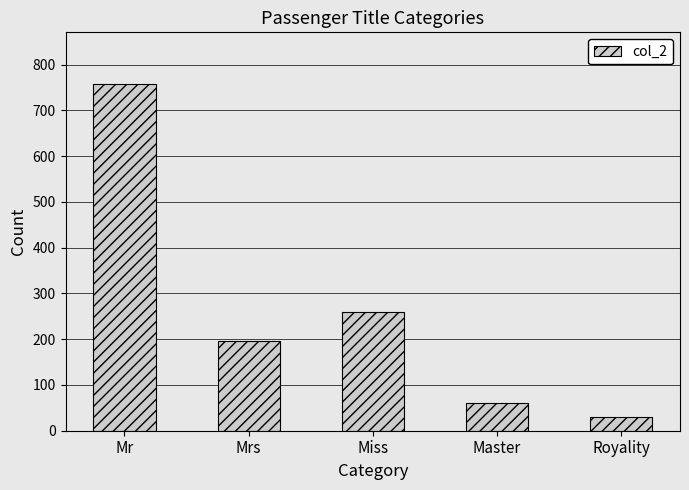

The chart shows a value of 757 at Mr. True or false?

True